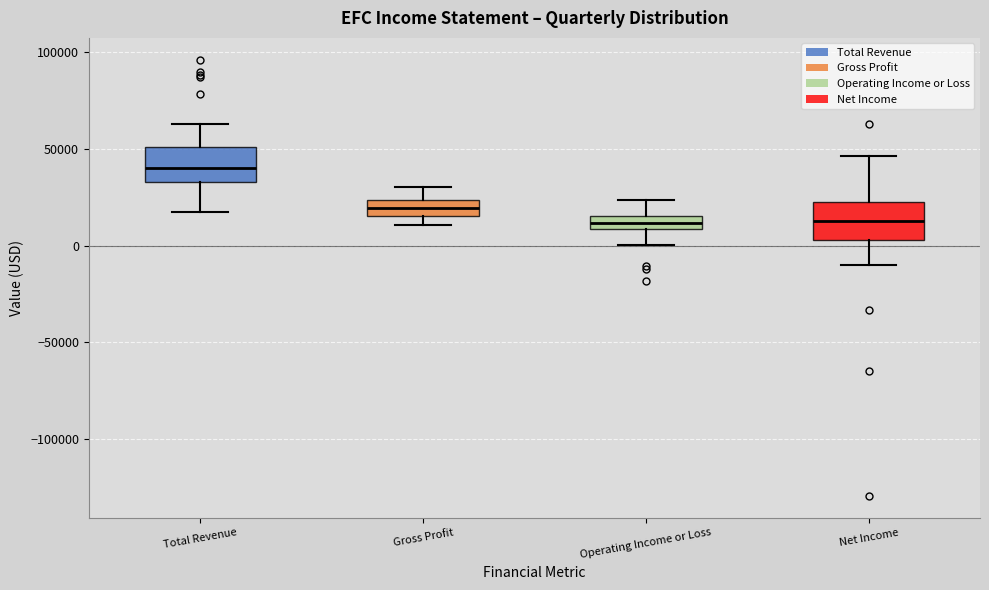

Where does the lower whisker of the box for Total Revenue end on the y-axis? The values are not printed on the chart, so give them approximately, as read against the axis.

20000